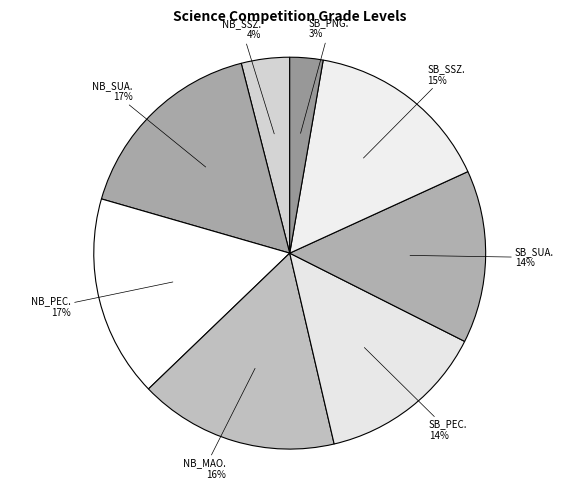

Approximately how many times larger is the value at NB_PEC. compared to SB_SSZ.?

1.1